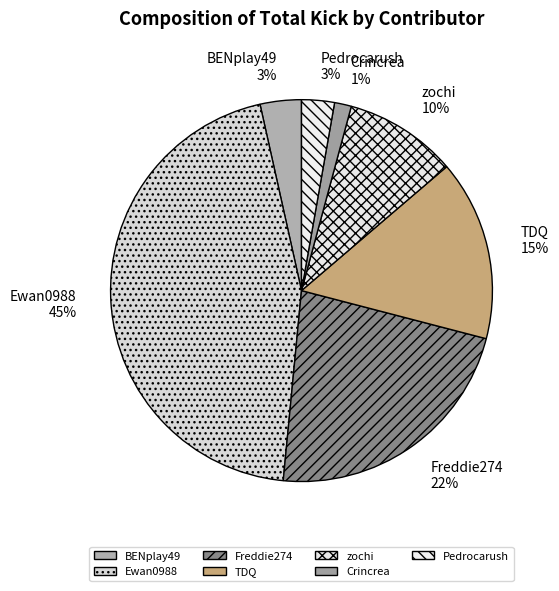

Does any single category account for the majority?

No